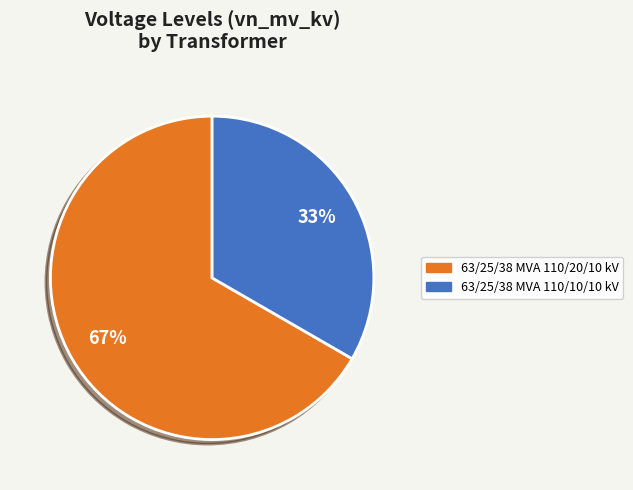

Does 63/25/38 MVA 110/20/10 kV represent more than half of the total?

Yes